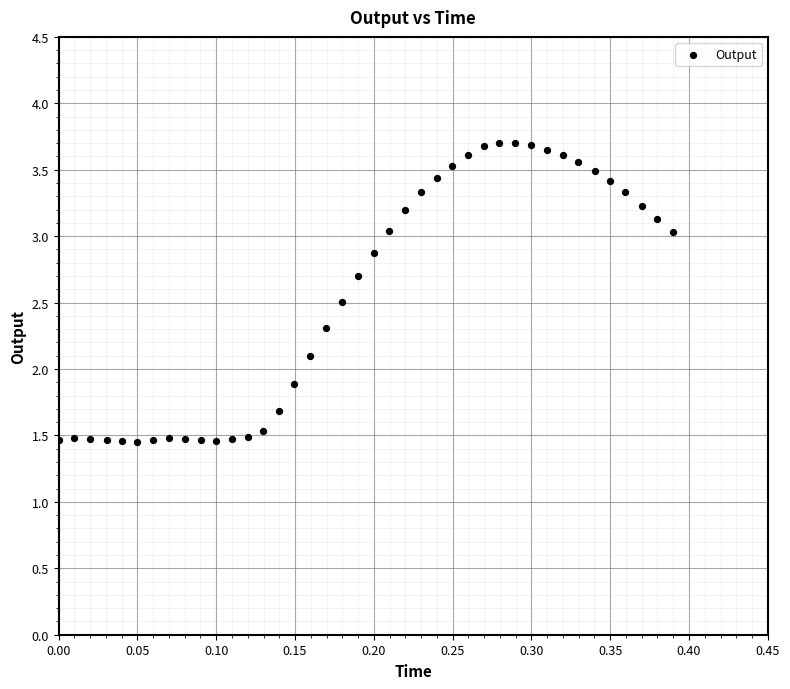

What is the range of Y values (max minus min)?

2.3